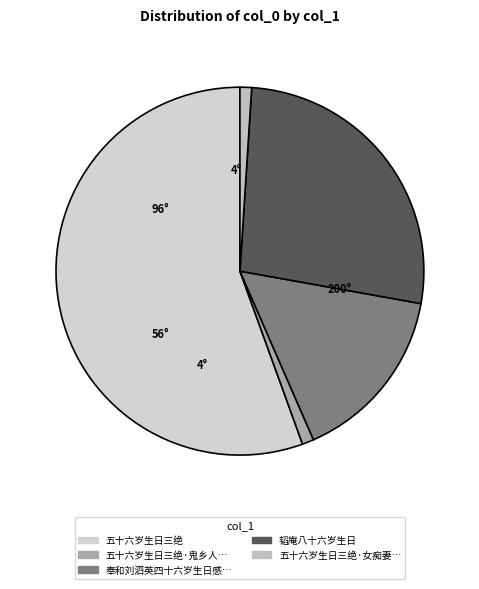

Does any single category account for the majority?

Yes